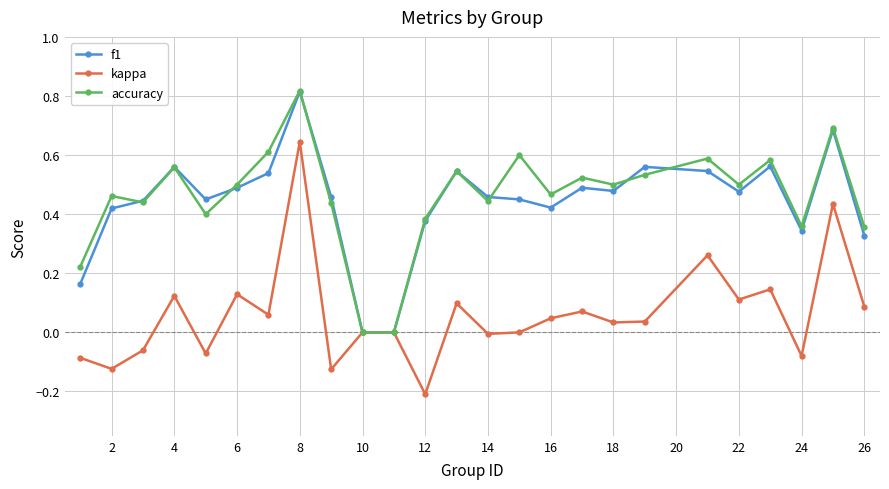

True or false: accuracy has more than 2 interior local peaks.

True